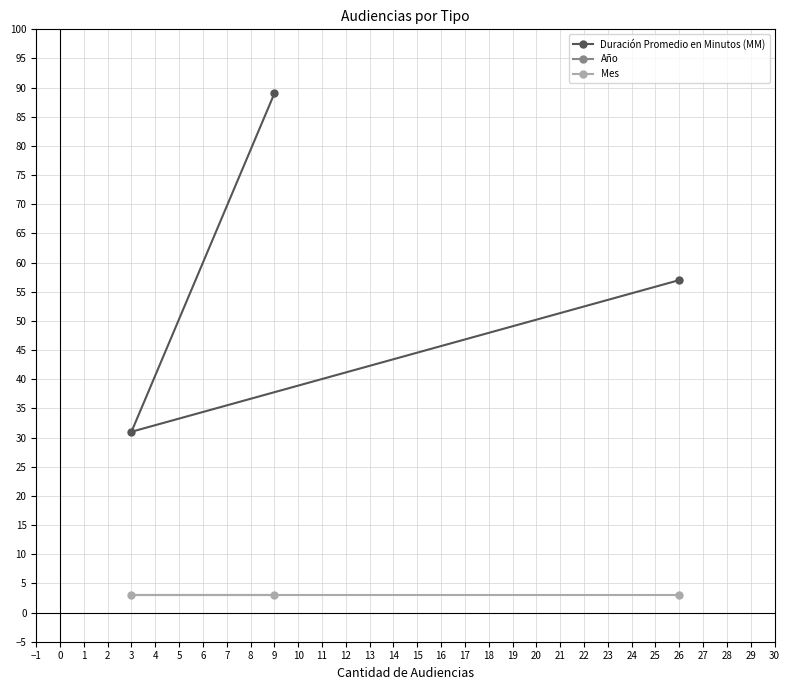

What are all the series names shown in the legend?

Duración Promedio en Minutos (MM), Año, Mes